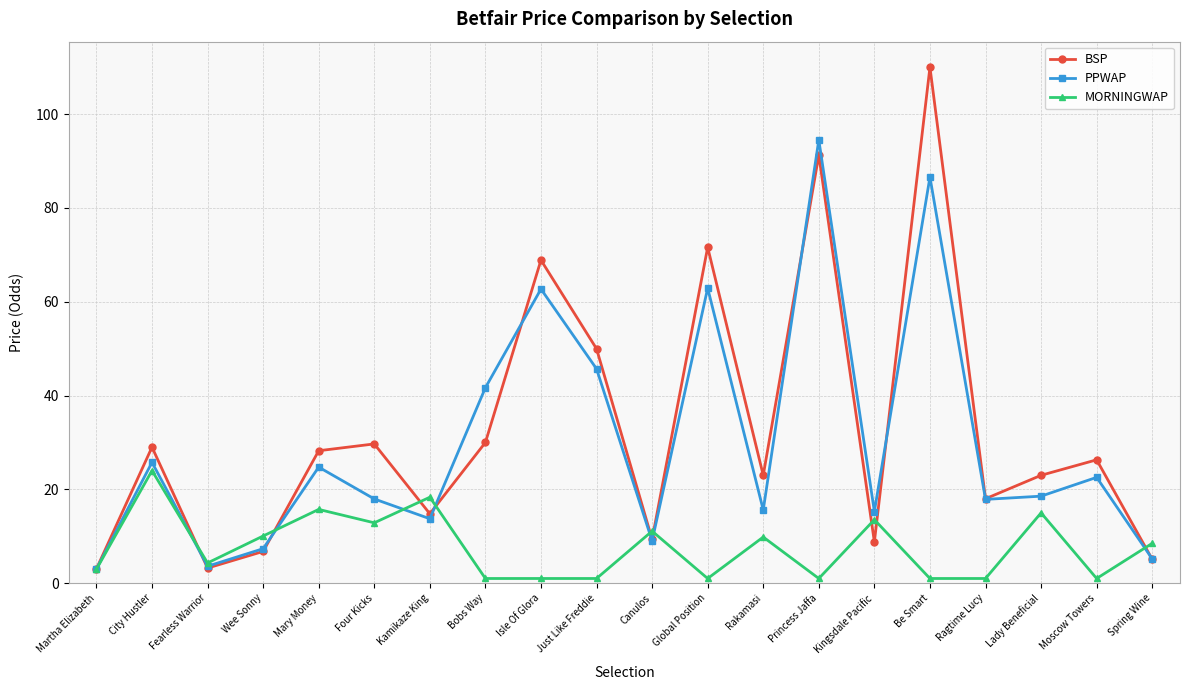

Rank the series at Kamikaze King from highest to lowest value.

MORNINGWAP, BSP, PPWAP